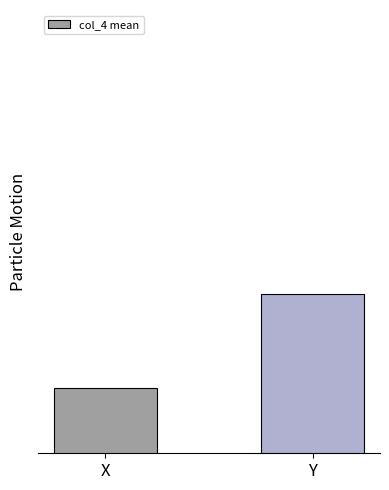

What is the average value?

100.7